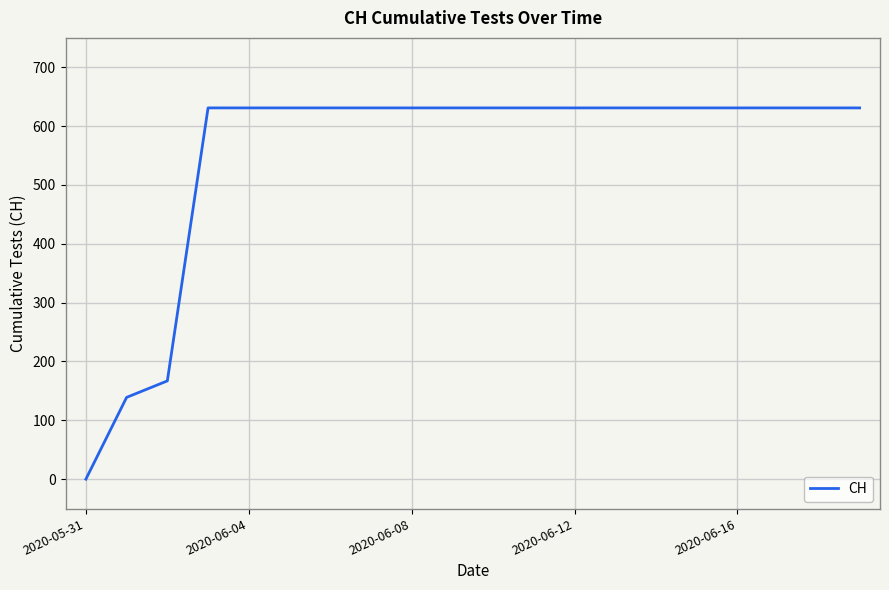

What is the average value?

552